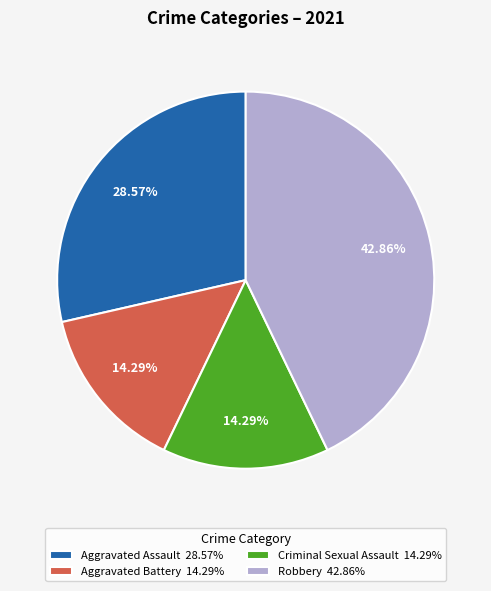

To the nearest percent, what is the combined percentage of Aggravated Assault and Criminal Sexual Assault?

43%